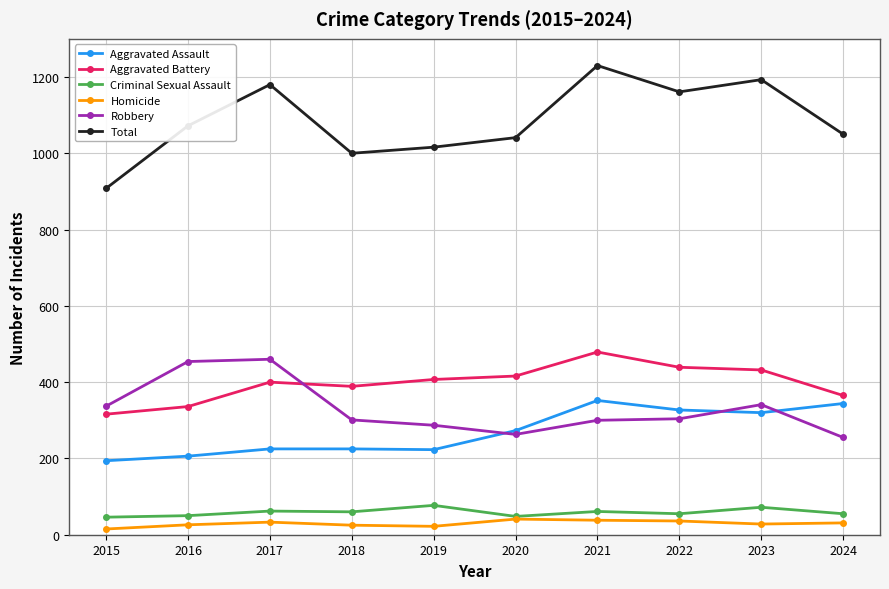

Count the number of data series in this chart.

6